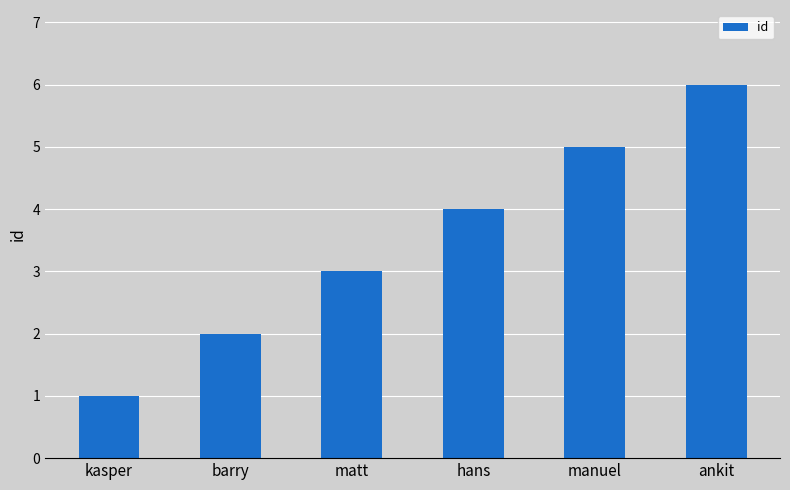

True or false: the data shows 6 at ankit.

True